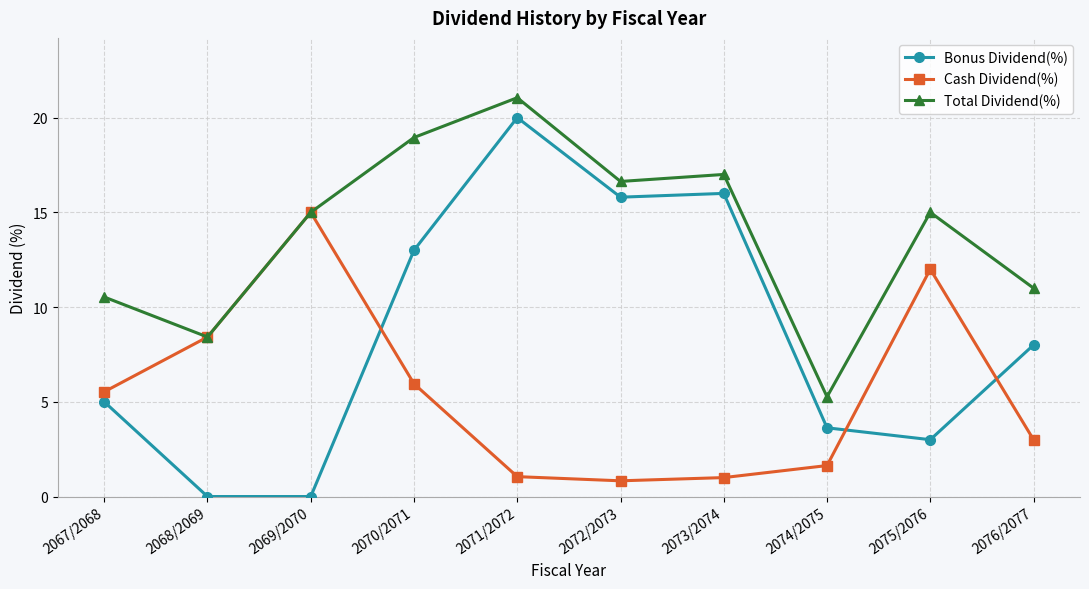

True or false: Total Dividend(%) and Bonus Dividend(%) cross at least once.

False